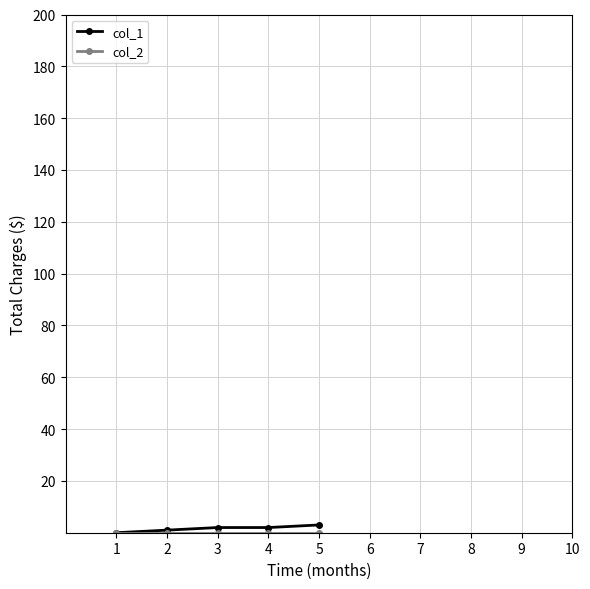

Count the number of categories in the chart.

5